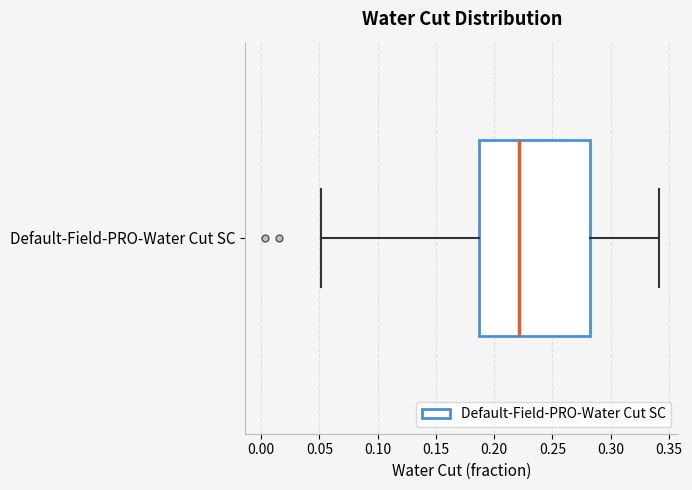

Transcribe this box plot: give where the median line is, the range the box spans, and where the two whiskers end, as read against the x-axis. The values are not printed on the chart, so give them approximately, as read against the axis.

median 0.220, box 0.185 to 0.280, whiskers 0.050 to 0.340